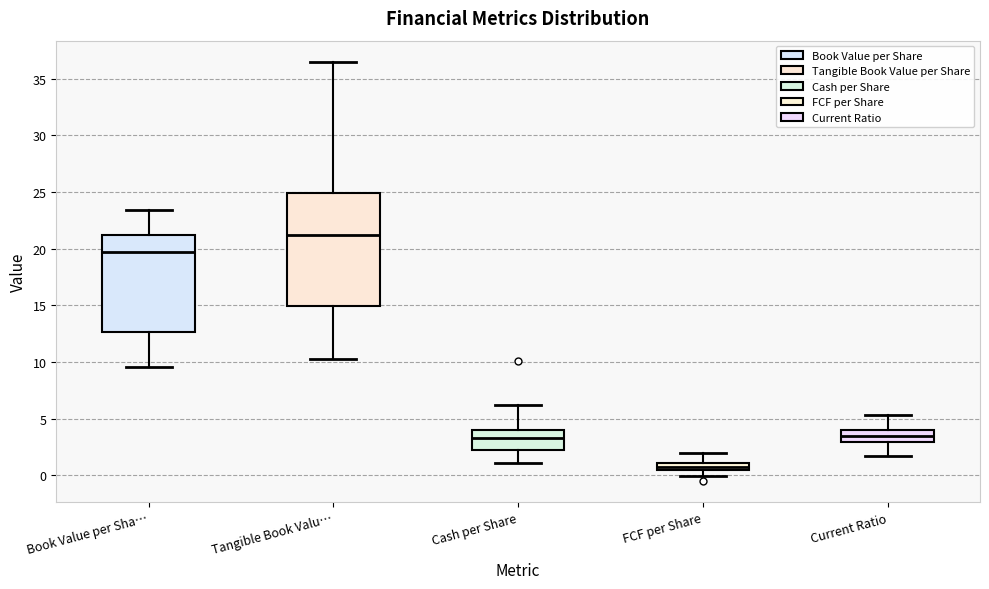

Which box has the highest median line?

Tangible Book Valu…